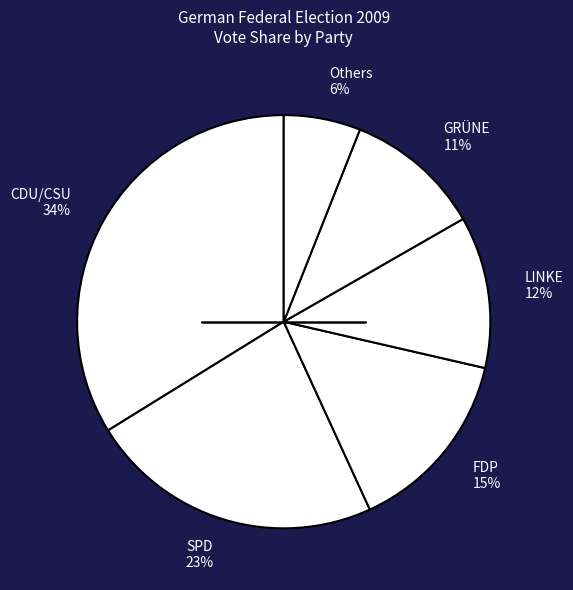

How many segments does this pie chart have?

6